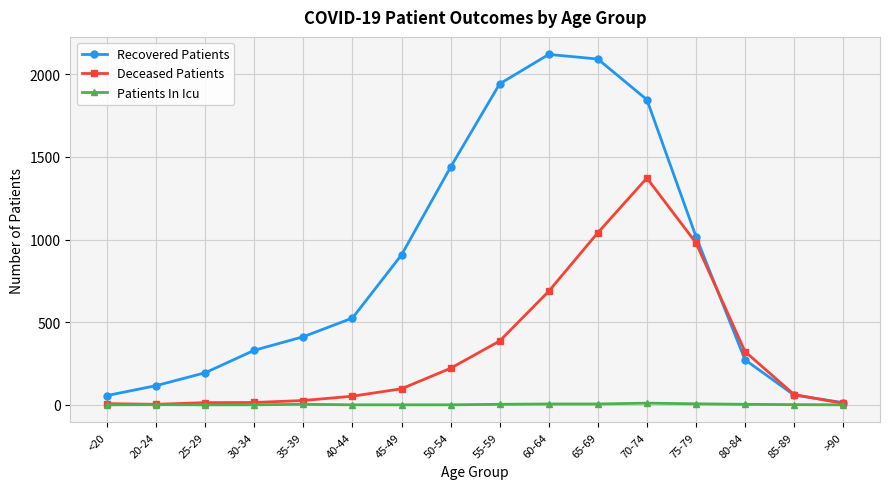

True or false: Recovered Patients has a value of 1947 at 50-54.

False